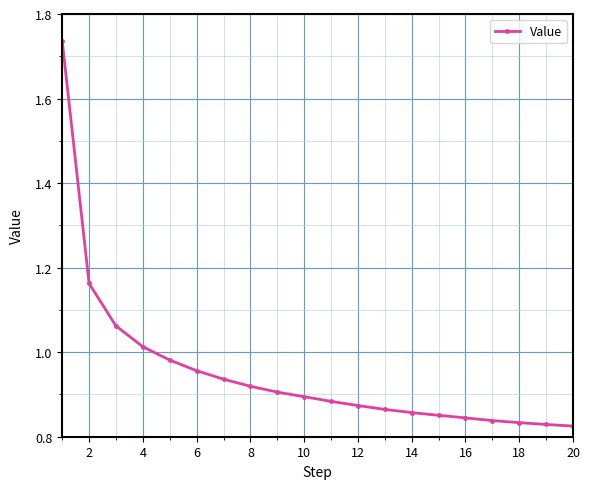

What is the sum of all values?

19.1